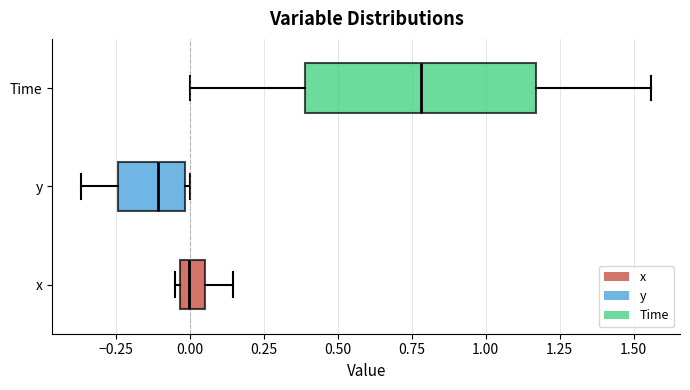

Which box is the widest, from its left edge to its right edge?

Time